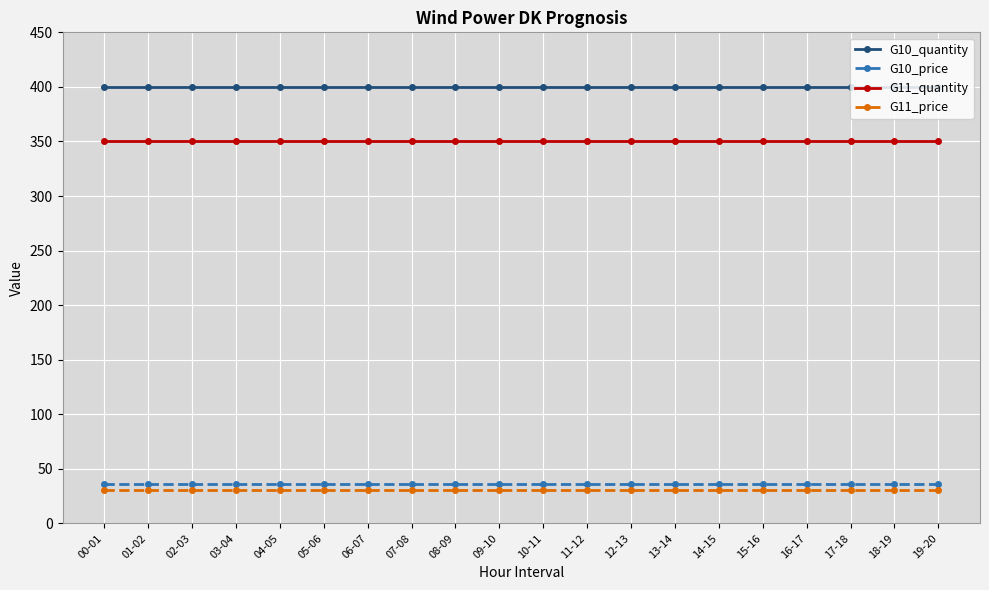

How many lines are shown in the chart?

4